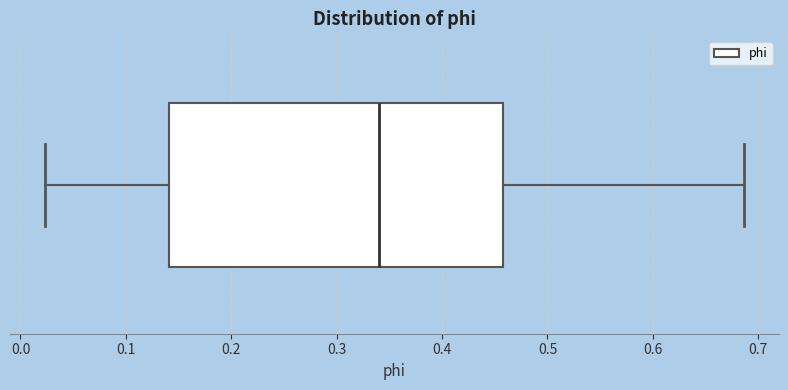

Transcribe this box plot: give where the median line is, the range the box spans, and where the two whiskers end, as read against the x-axis. The values are not printed on the chart, so give them approximately, as read against the axis.

median 0.34, box 0.14 to 0.46, whiskers 0.02 to 0.69